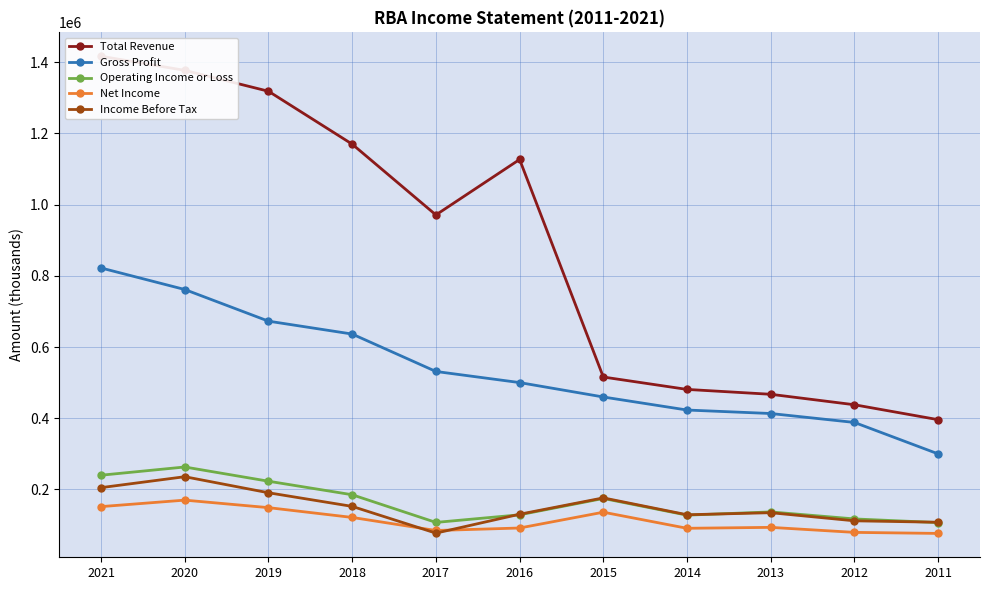

Reading left to right, transcribe all the data shown in this chart.

Total Revenue: 1417000	1377300	1318600	1170000	971200	1127000	515900	481100	467400	438000	396100
Gross Profit: 822200	761700	672800	636600	531500	500300	459800	423200	413400	388300	300000
Operating Income or Loss: 240100	263200	223200	185200	107500	128900	174800	127900	137000	117300	107000
Net Income: 151900	170100	149000	121500	84800	91800	136200	91000	93600	79500	76600
Income Before Tax: 205200	235900	190800	152500	77400	130500	176400	129000	134800	112000	108000